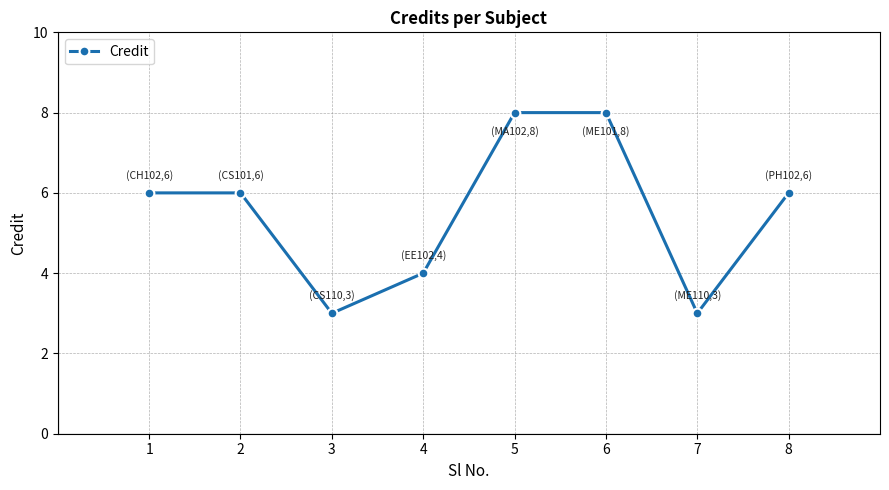

Count the values in the range 4 to 8.

6